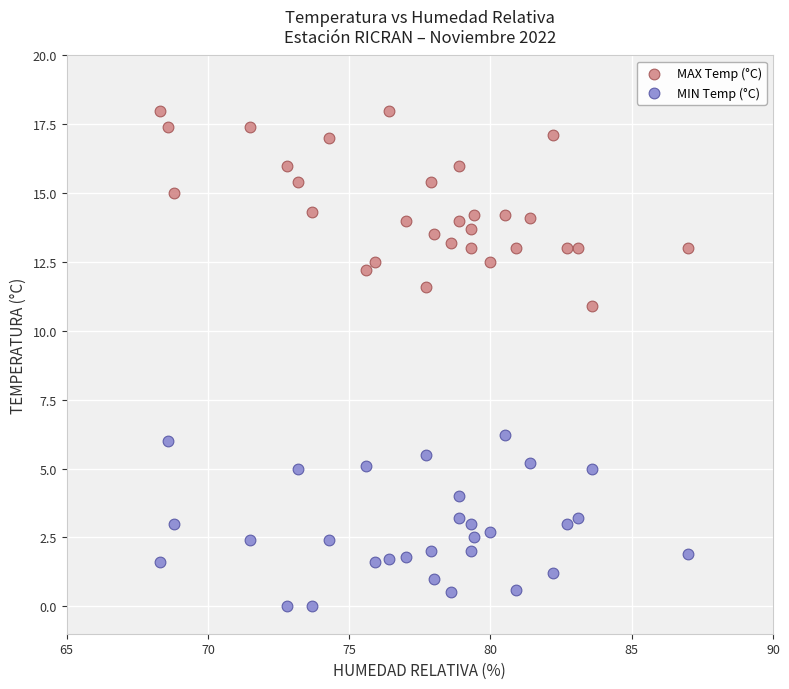

What are all the series names shown in the legend?

MAX Temp (°C), MIN Temp (°C)